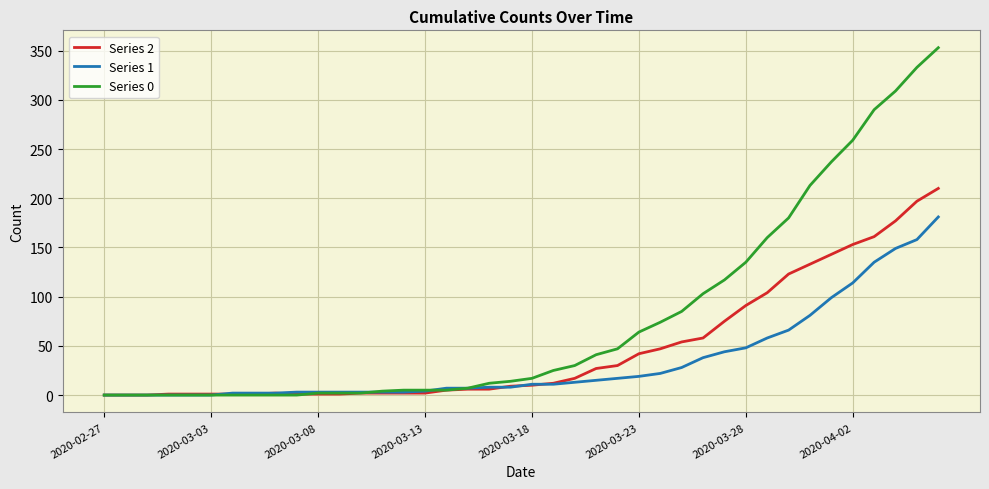

Which series has the largest range (max minus min)?

Series 0